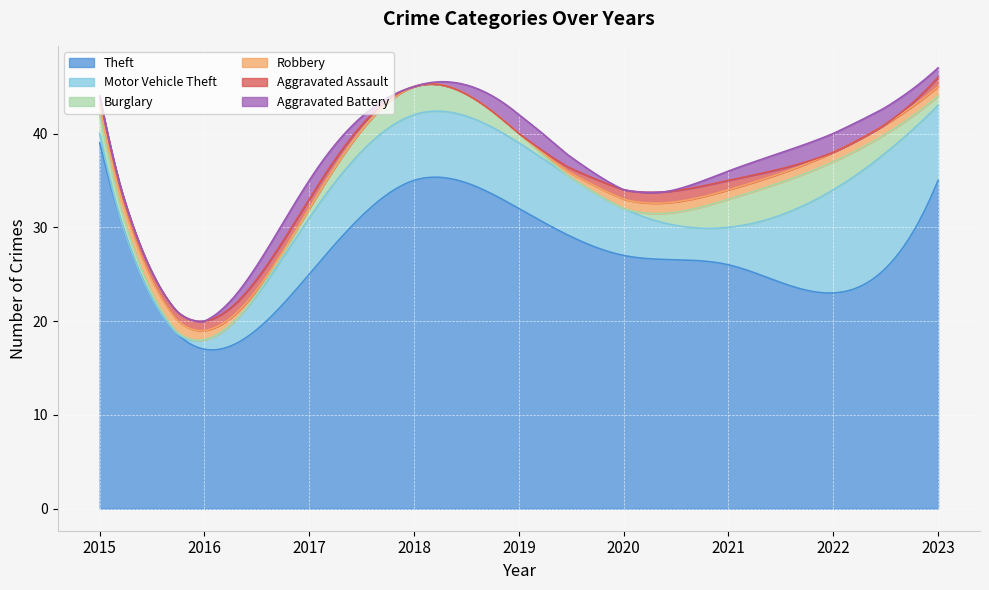

At how many categories does at least one series exceed 34?

3